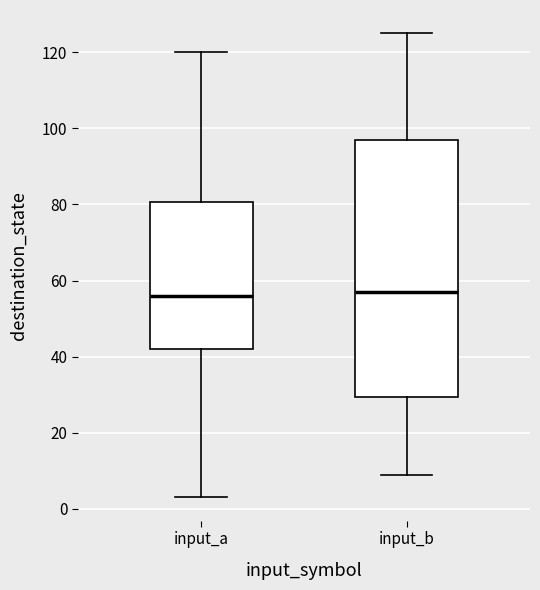

Where is the lower edge of the box for input_b on the y-axis? The values are not printed on the chart, so give them approximately, as read against the axis.

30